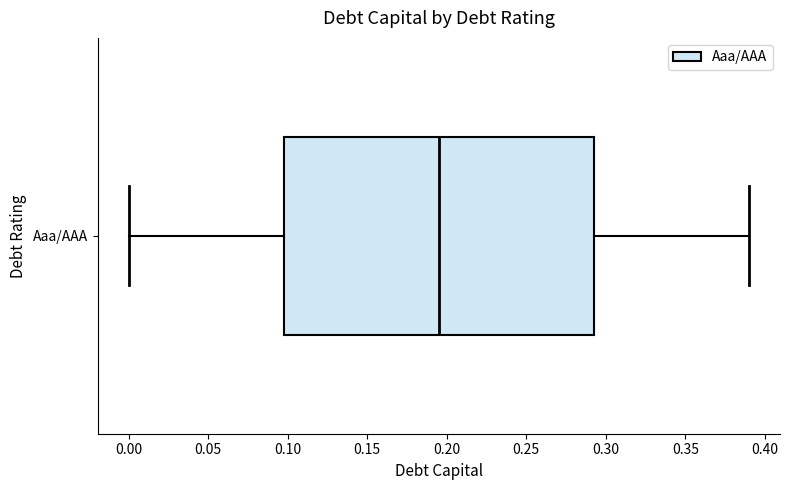

Read this box plot against the x-axis: the position of the median line, the range covered by the box, and the ends of both whiskers. The values are not printed on the chart, so give them approximately, as read against the axis.

median 0.195, box 0.100 to 0.295, whiskers 0.000 to 0.390